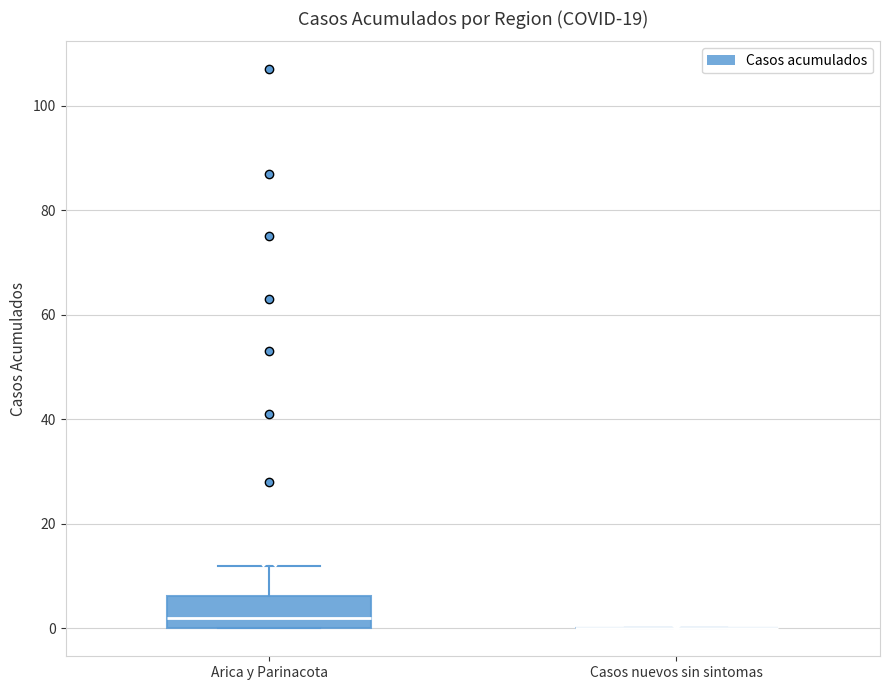

Comparing the boxes themselves (not the whiskers), which one is the tallest?

Arica y Parinacota